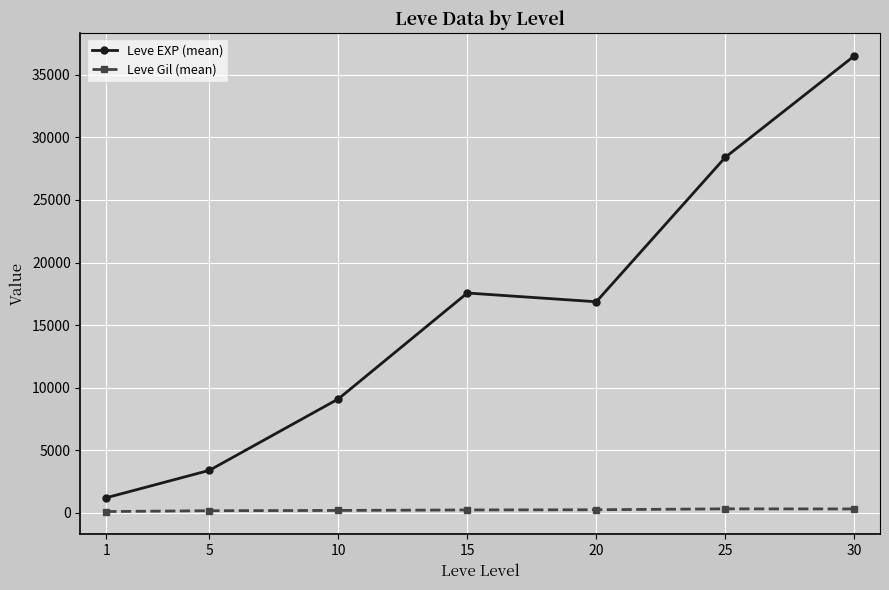

The value of Leve EXP (mean) at 25 is 28393.3. True or false?

True